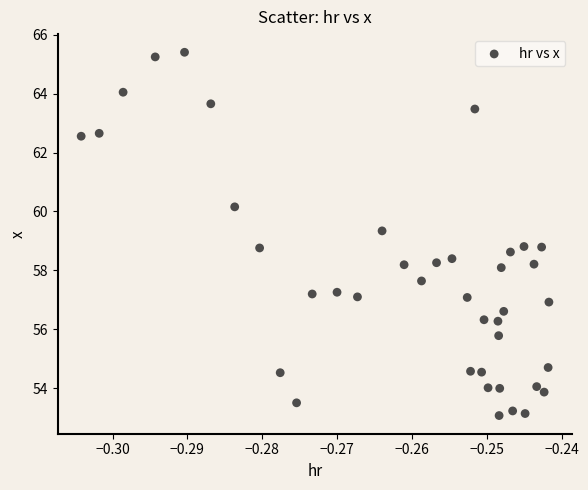

What is the range of Y values (max minus min)?

12.3